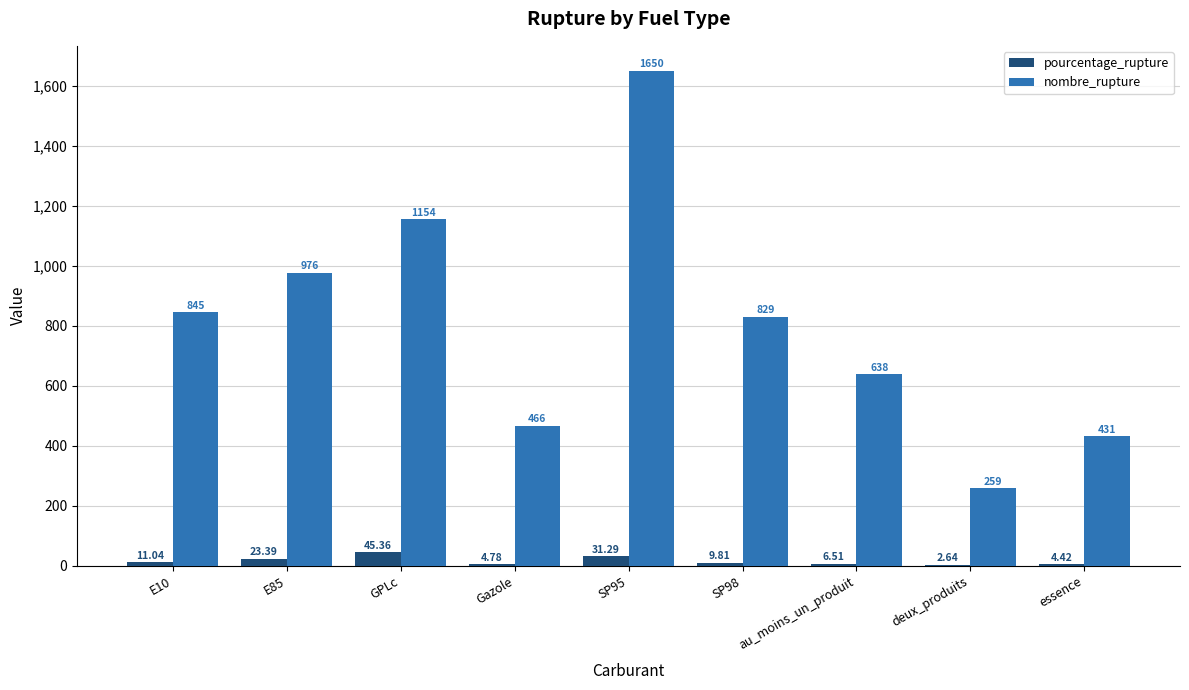

Is the value of nombre_rupture at essence greater than the value of pourcentage_rupture at E85?

Yes